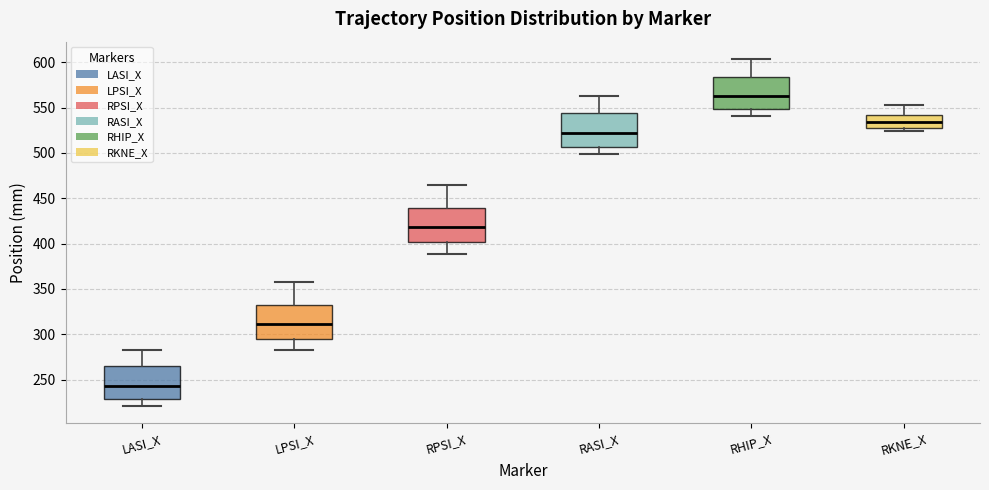

Reading left to right, read every box against the y-axis: the position of its median line, the range the box covers, and the ends of its whiskers. The values are not printed on the chart, so give them approximately, as read against the axis.

LASI_X: median 245, box 230 to 265, whiskers 220 to 285
LPSI_X: median 310, box 295 to 335, whiskers 285 to 360
RPSI_X: median 420, box 400 to 440, whiskers 390 to 465
RASI_X: median 520, box 505 to 545, whiskers 500 to 565
RHIP_X: median 565, box 550 to 585, whiskers 540 to 605
RKNE_X: median 535, box 525 to 540, whiskers 525 (just below the box's lower edge) to 555